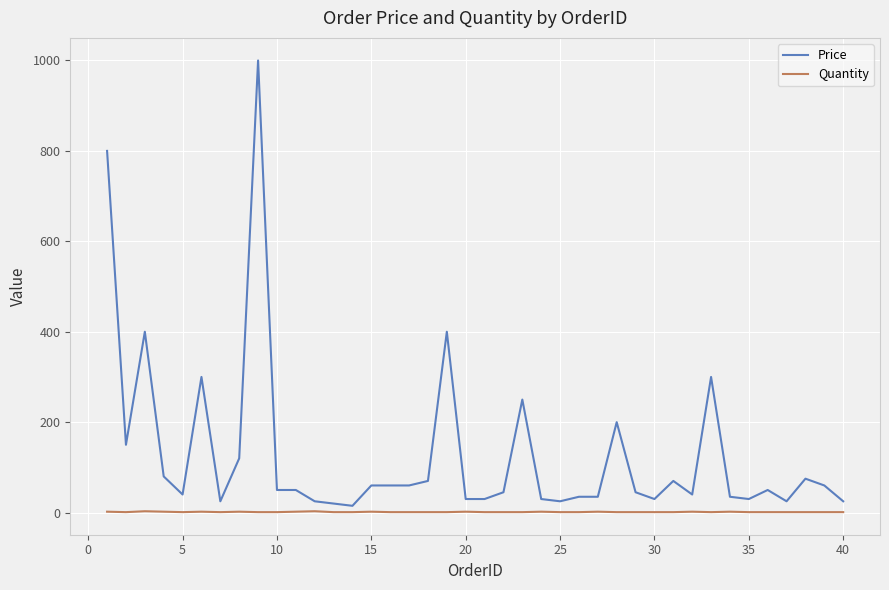

What is the difference between the second highest and minimum values in the Price series?

785